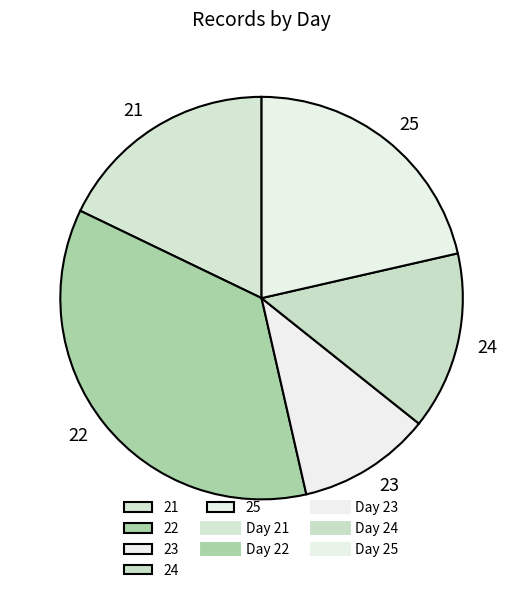

Which slice is the largest?

22